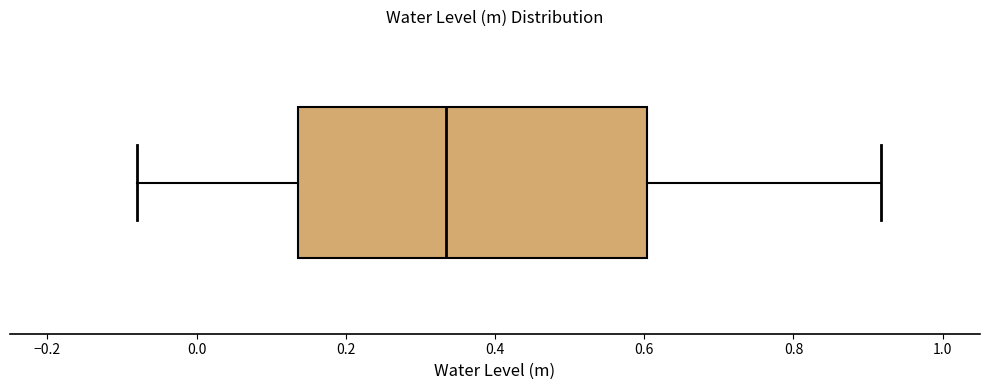

Transcribe this box plot: give where the median line is, the range the box spans, and where the two whiskers end, as read against the x-axis. The values are not printed on the chart, so give them approximately, as read against the axis.

median 0.34, box 0.14 to 0.60, whiskers -0.08 to 0.92